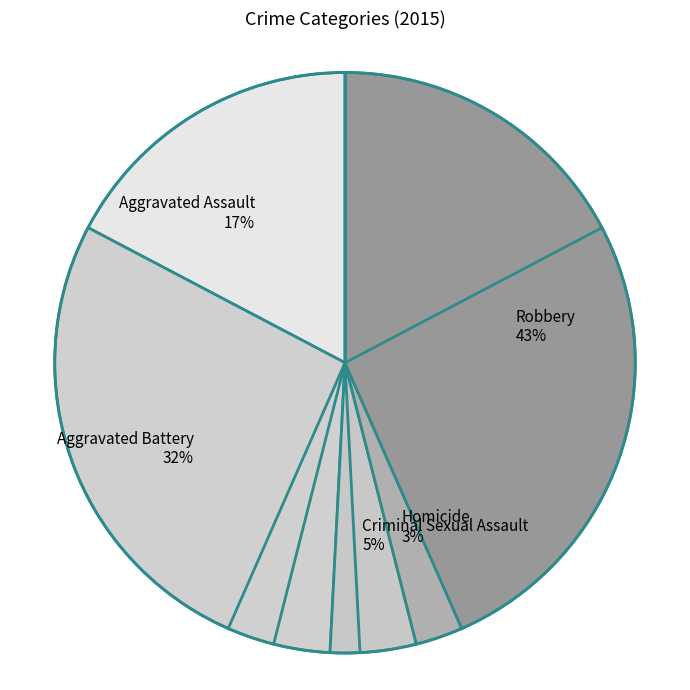

To the nearest percent, what is the combined percentage of Aggravated Battery and Criminal Sexual Assault?

37%